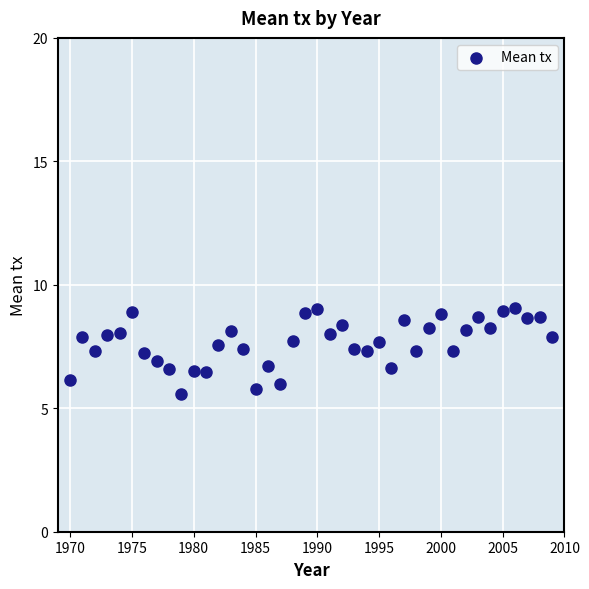

What is the range of Y values (max minus min)?

3.5